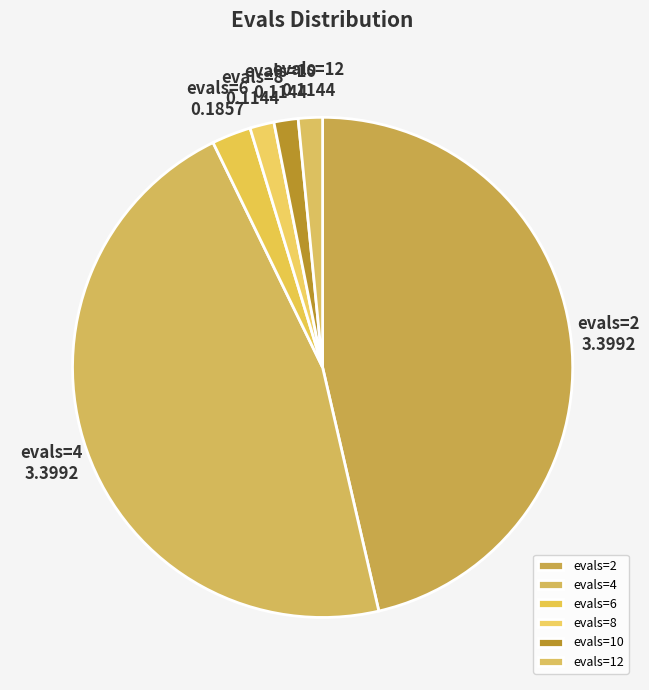

Do evals=6 0.1857 and evals=8 0.1144 together represent more than half of the pie?

No